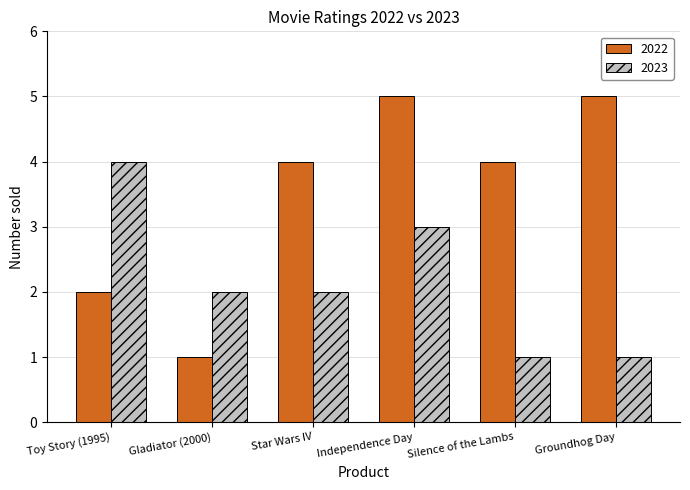

Count the 2023 values in the range 1 to 3.

5